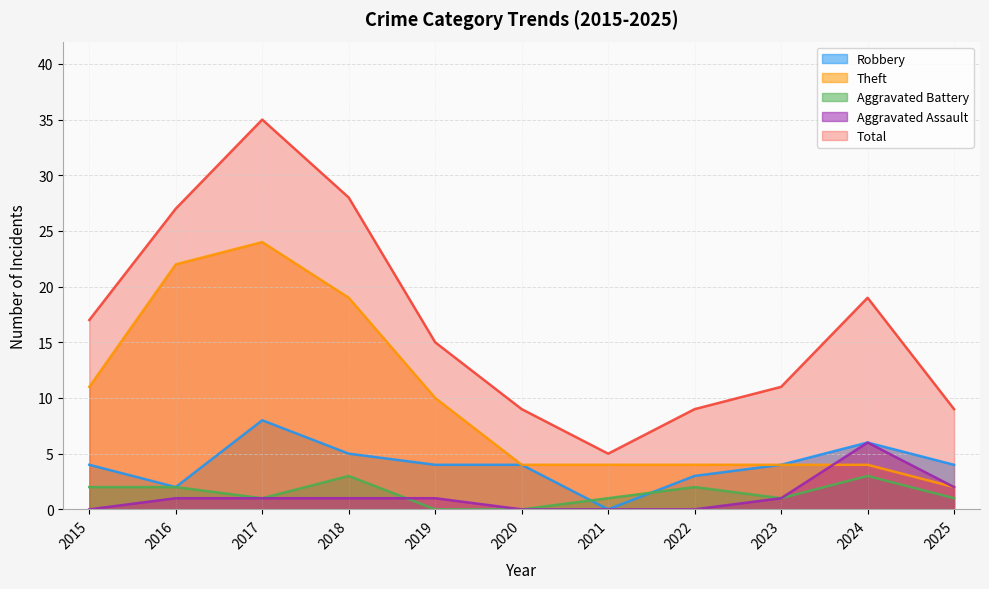

Is it true that Theft equals 4 at 2024?

True